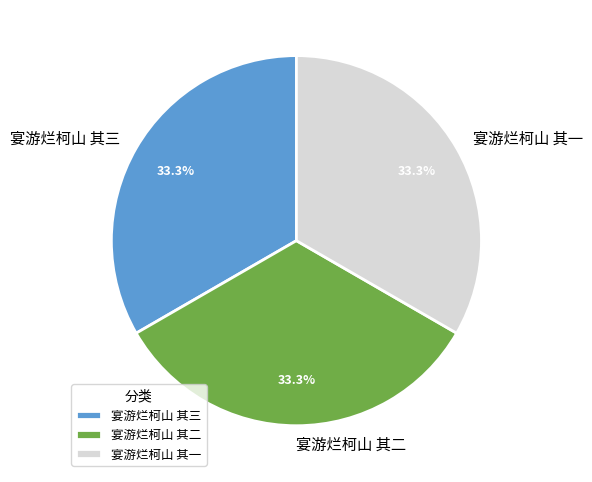

The 宴游烂柯山 其二 slice represents 20% of the pie. True or false?

False